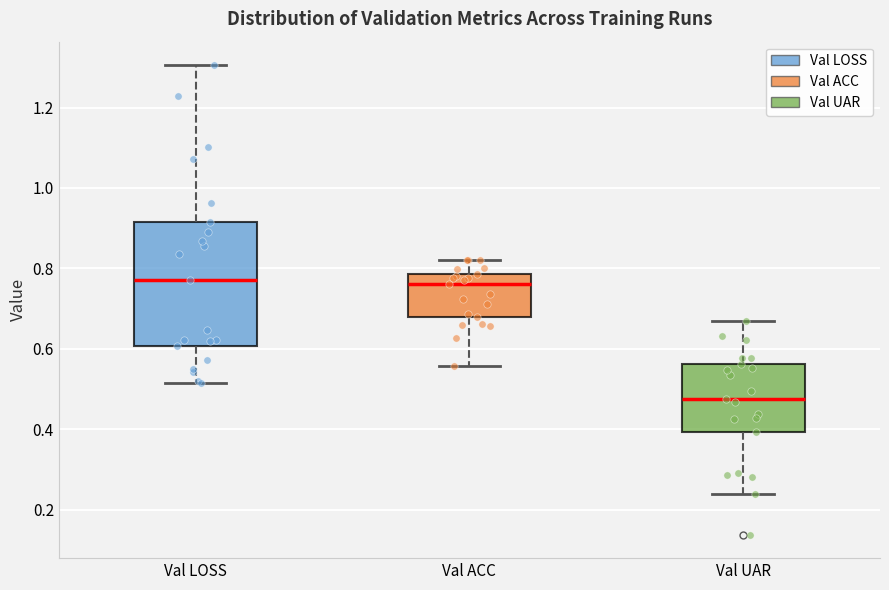

Comparing the boxes themselves (not the whiskers), which one is the tallest?

Val LOSS